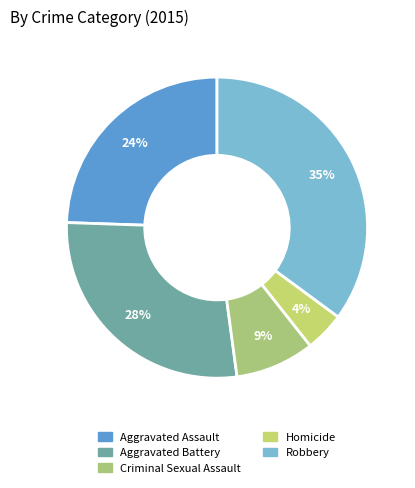

Which category has the smallest portion of the pie?

Homicide